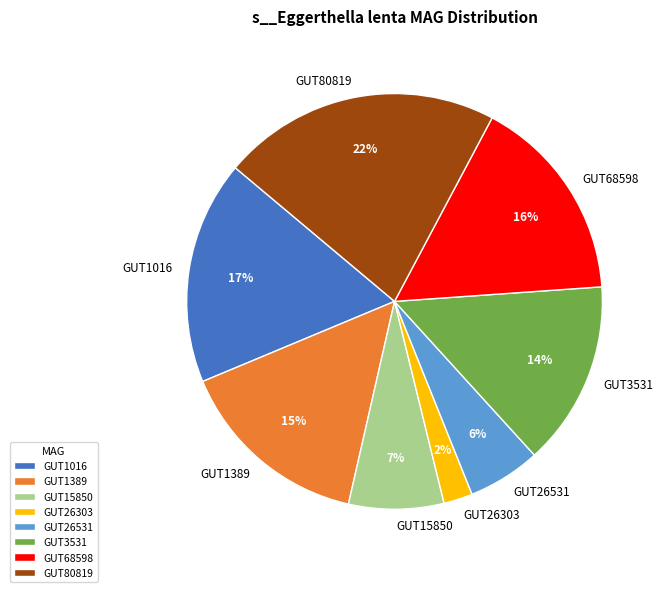

To the nearest percent, what percentage of the pie is GUT68598?

16%